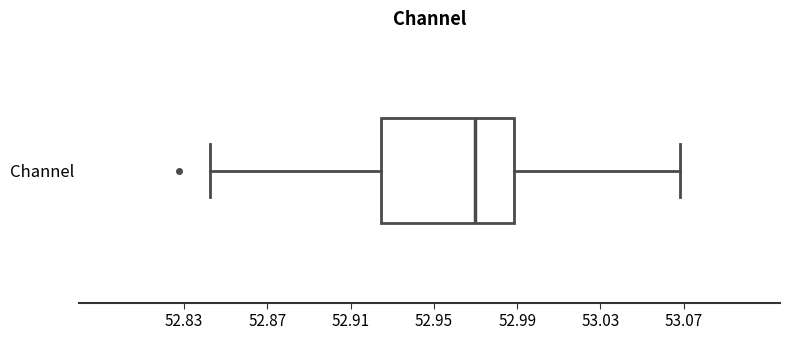

Where is the right edge of the box for Channel on the x-axis? The values are not printed on the chart, so give them approximately, as read against the axis.

52.990